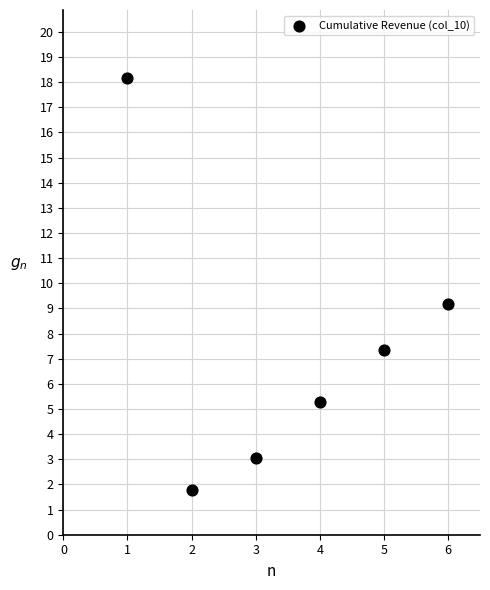

What is the average X value?

3.5